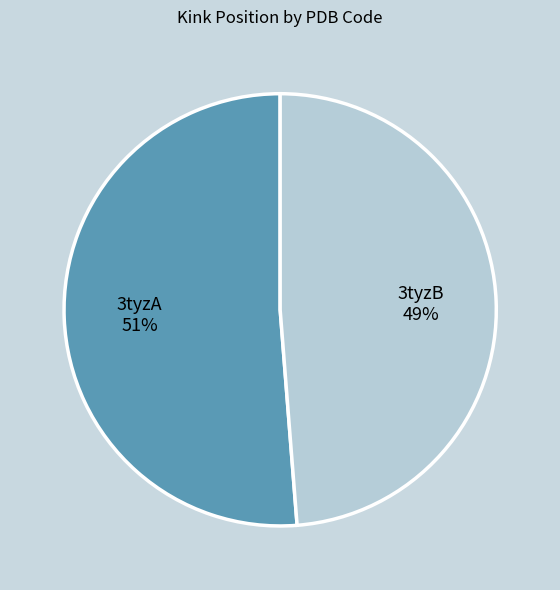

To the nearest percent, what percentage of the pie is 3tyzB?

49%